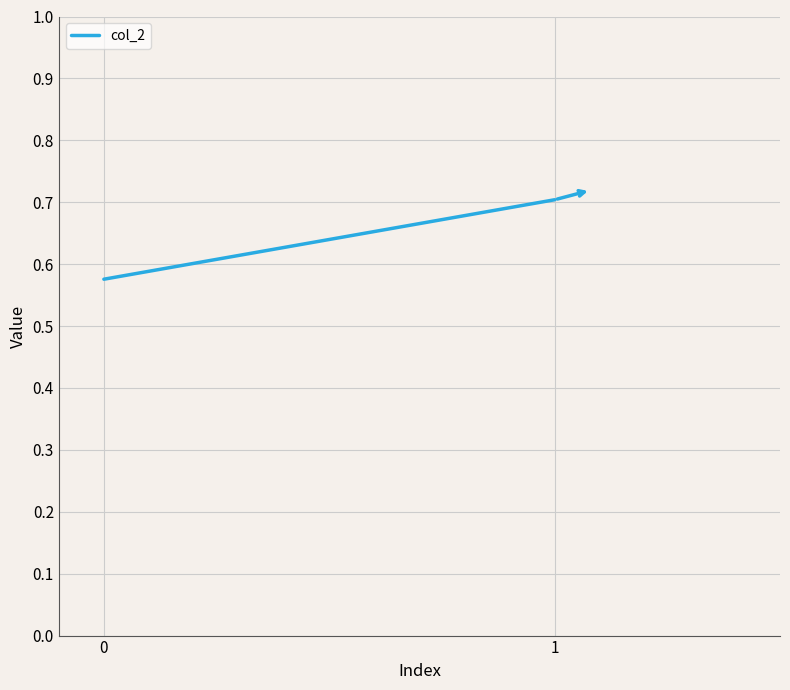

List the labels in order of value, largest first.

1, 0